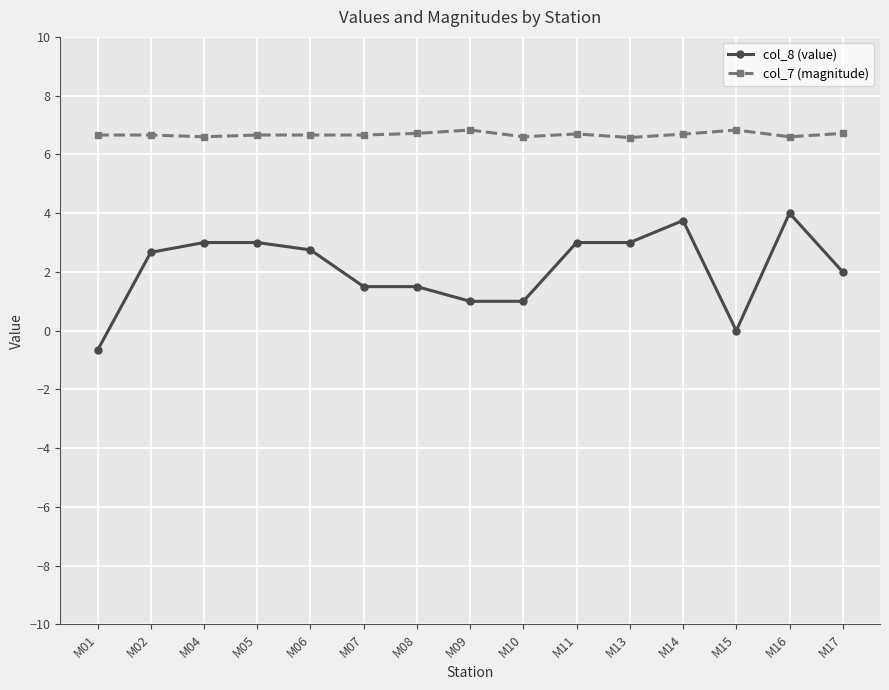

The value of col_8 (value) at M07 is 1.5. True or false?

True